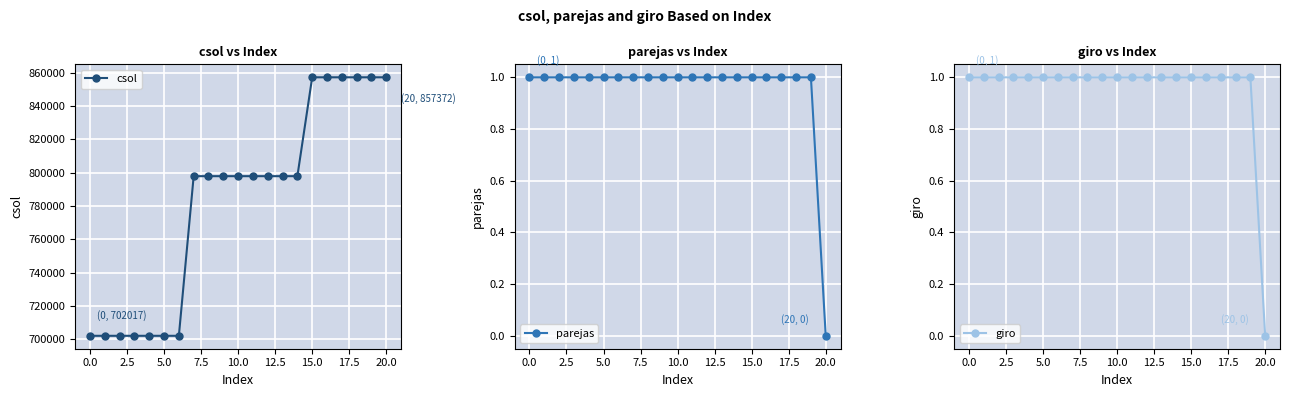

The value of csol at 15.0 is 857371.6. True or false?

True